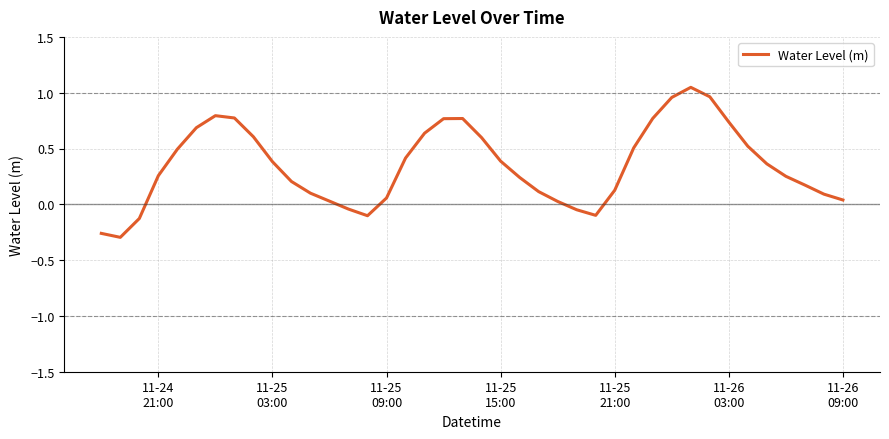

What is the difference between the maximum and minimum values?

1.3